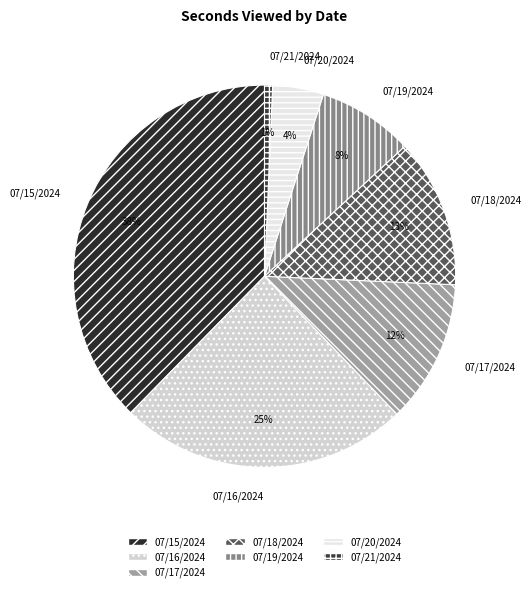

Combined, do 07/17/2024 and 07/19/2024 account for over 50%?

No